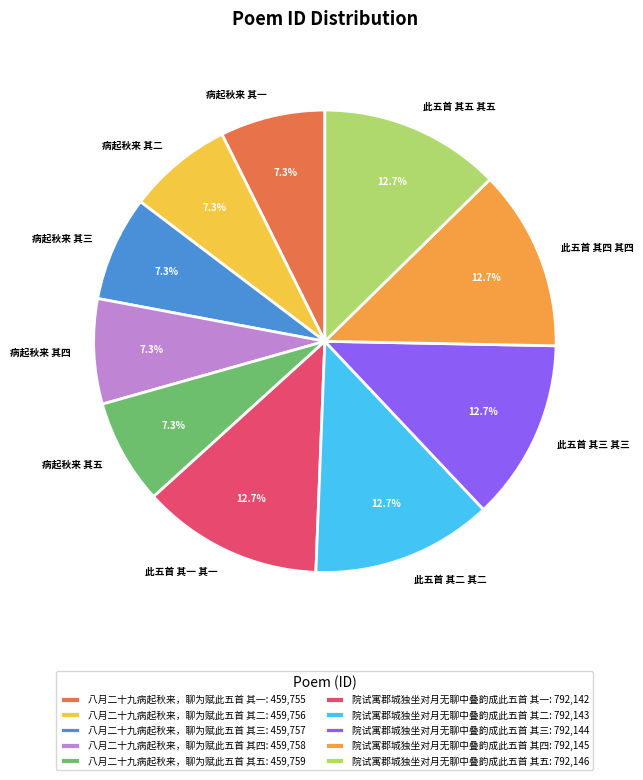

True or false: 八月二十九病起秋来，聊为赋此五首 其四 accounts for 7% of the total.

True